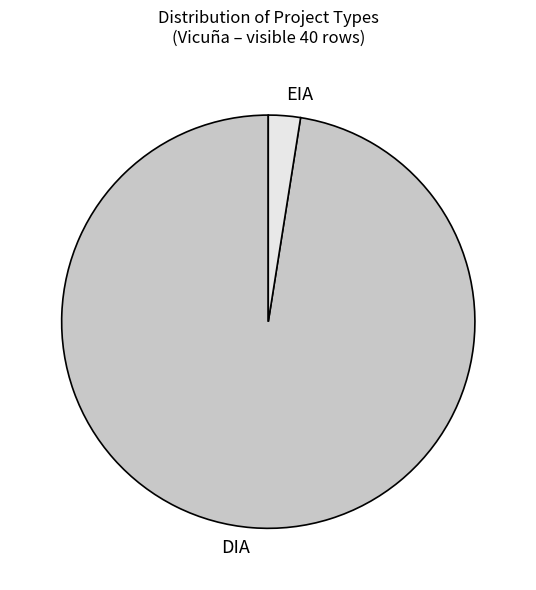

True or false: DIA accounts for 98% of the total.

True